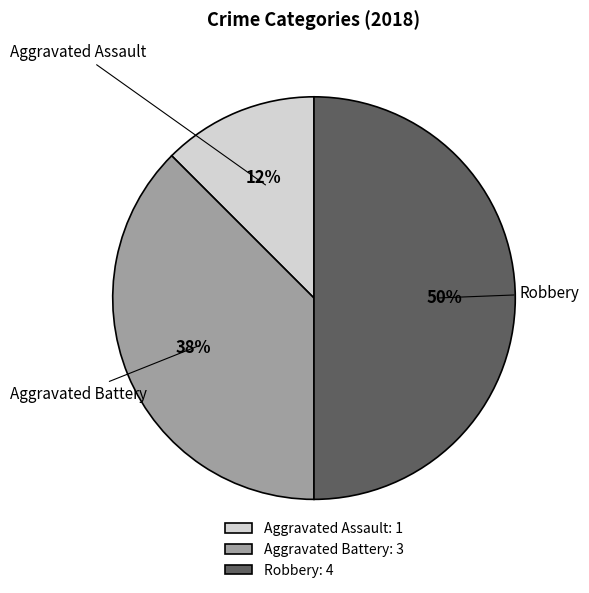

Is it true that Aggravated Assault is 12% of the pie?

True